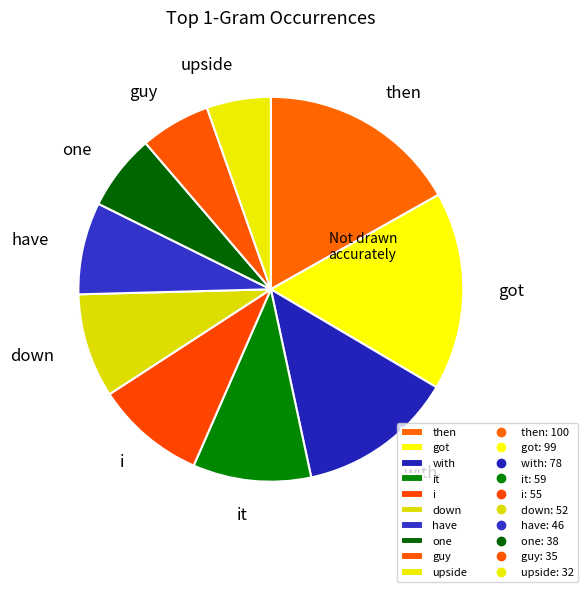

Approximately how many times larger is the value at upside compared to i?

0.6